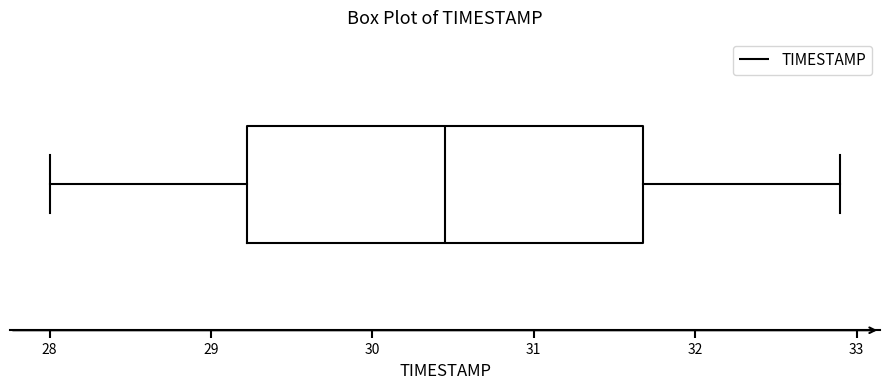

Transcribe this box plot: give where the median line is, the range the box spans, and where the two whiskers end, as read against the x-axis. The values are not printed on the chart, so give them approximately, as read against the axis.

median 30.5, box 29.2 to 31.7, whiskers 28.0 to 32.9